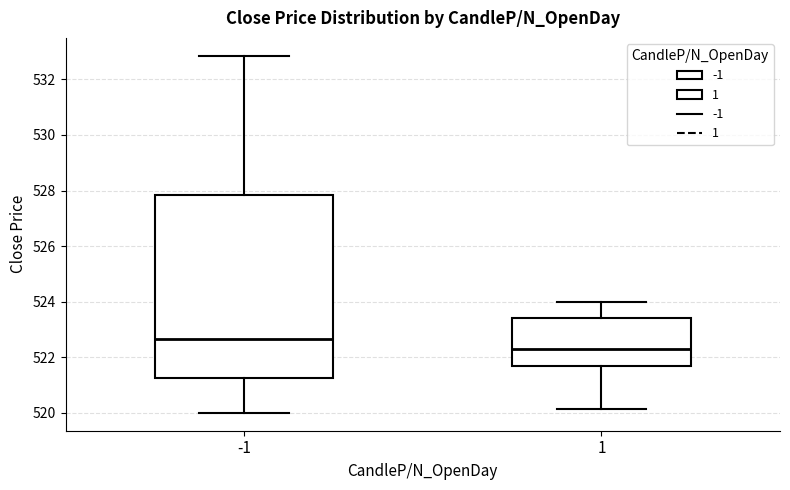

Comparing the boxes themselves (not the whiskers), which one is the tallest?

-1